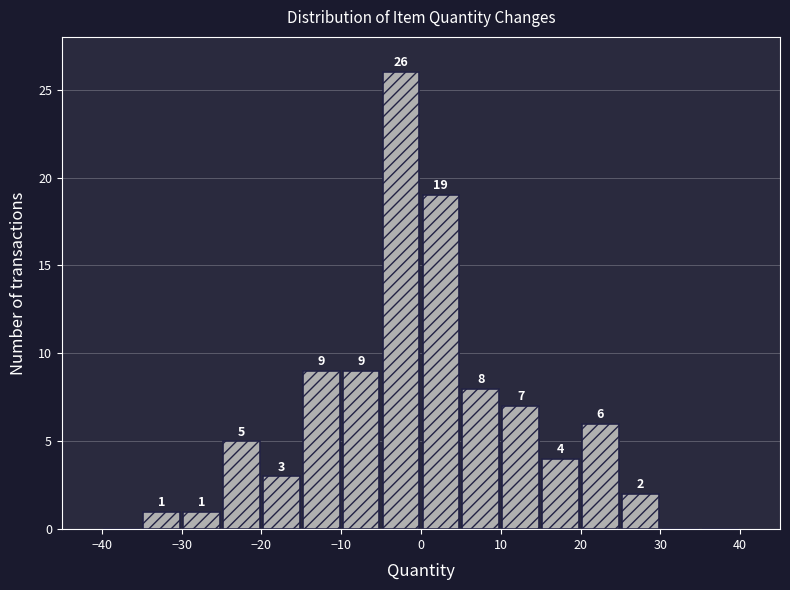

Over which range of the x-axis is the bar tallest?

-5 to 0